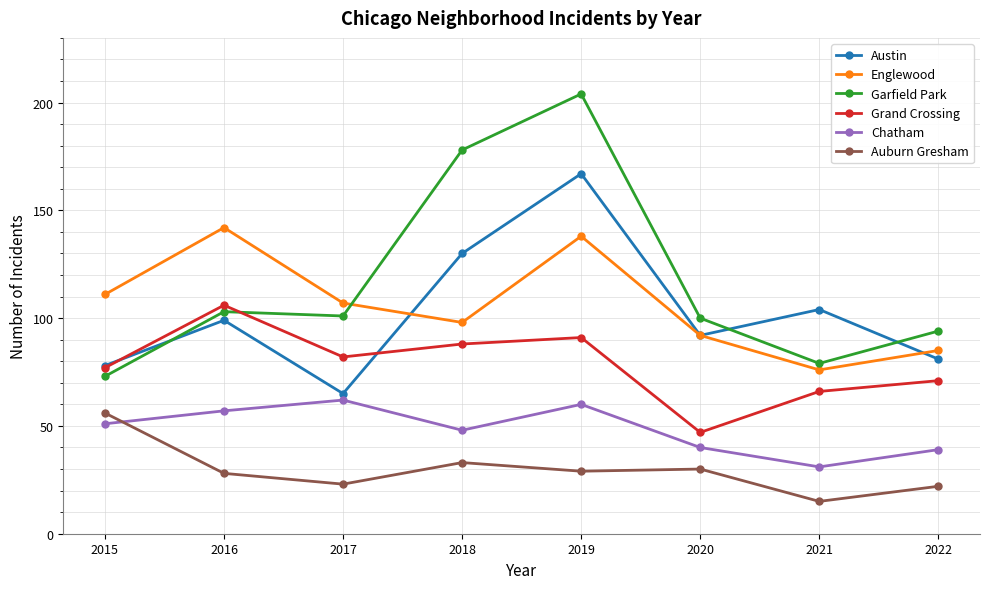

What is the value of the Englewood point at the 5th from the left?

138